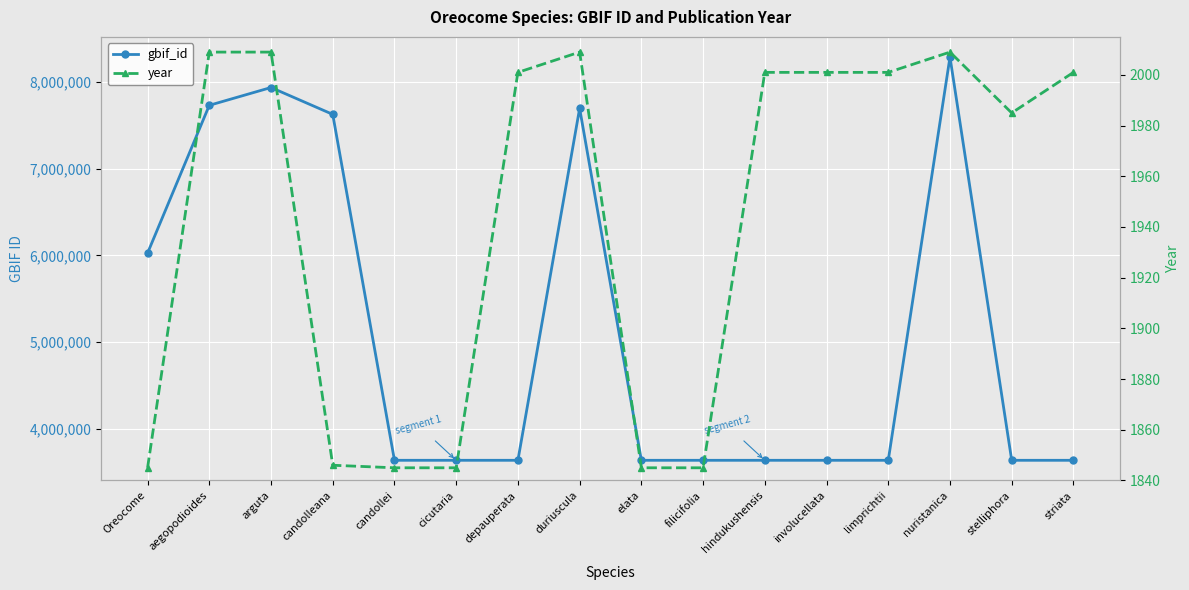

How many data points in gbif_id are less than 3639663?

8